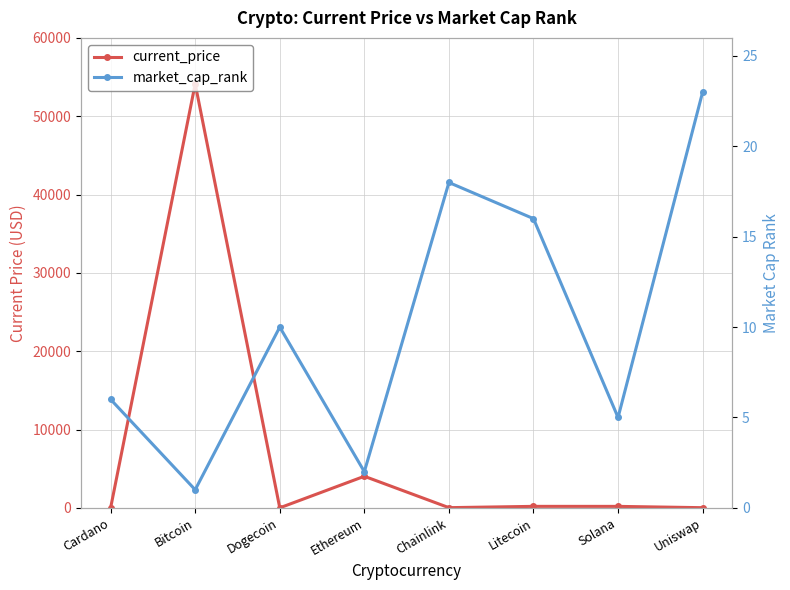

At Dogecoin, list the series in order from largest to smallest.

market_cap_rank, current_price